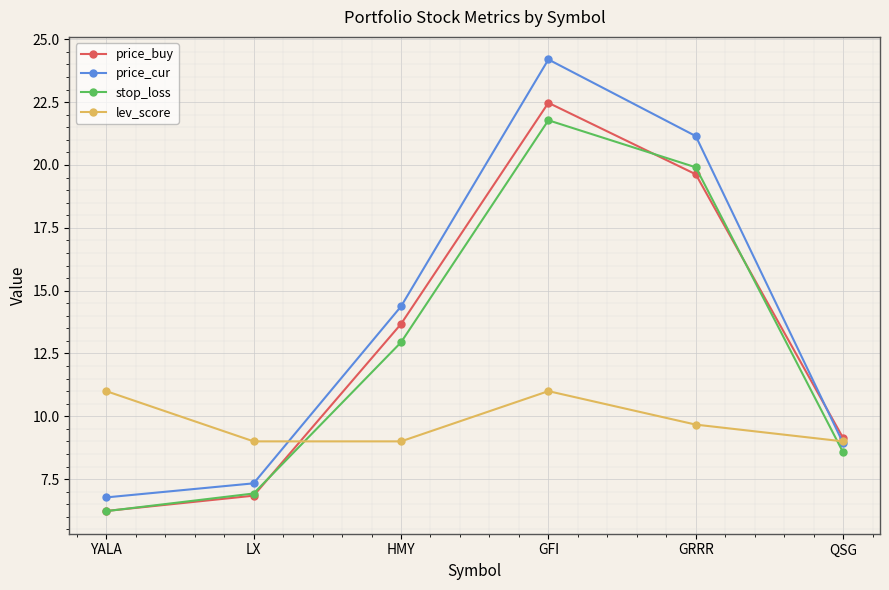

True or false: price_cur has a value of 6.8 at YALA.

True